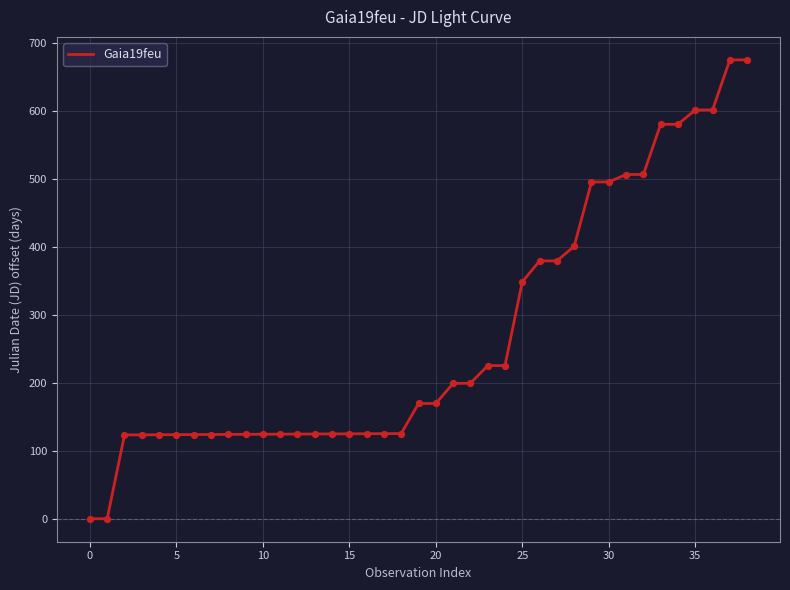

What is the greatest value displayed?

675.1